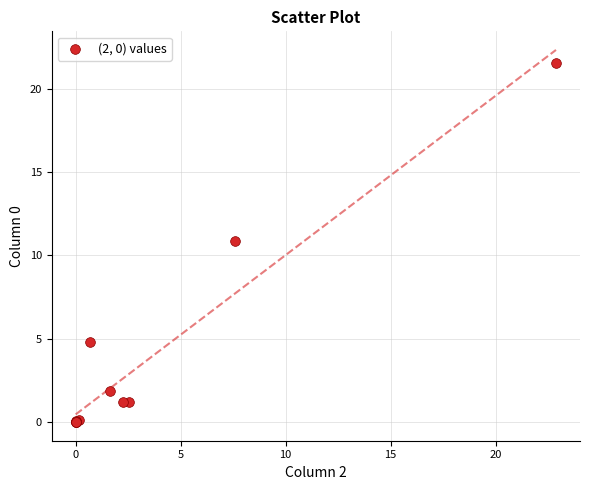

What Y value in the scatter plot is closest to 10?

10.8